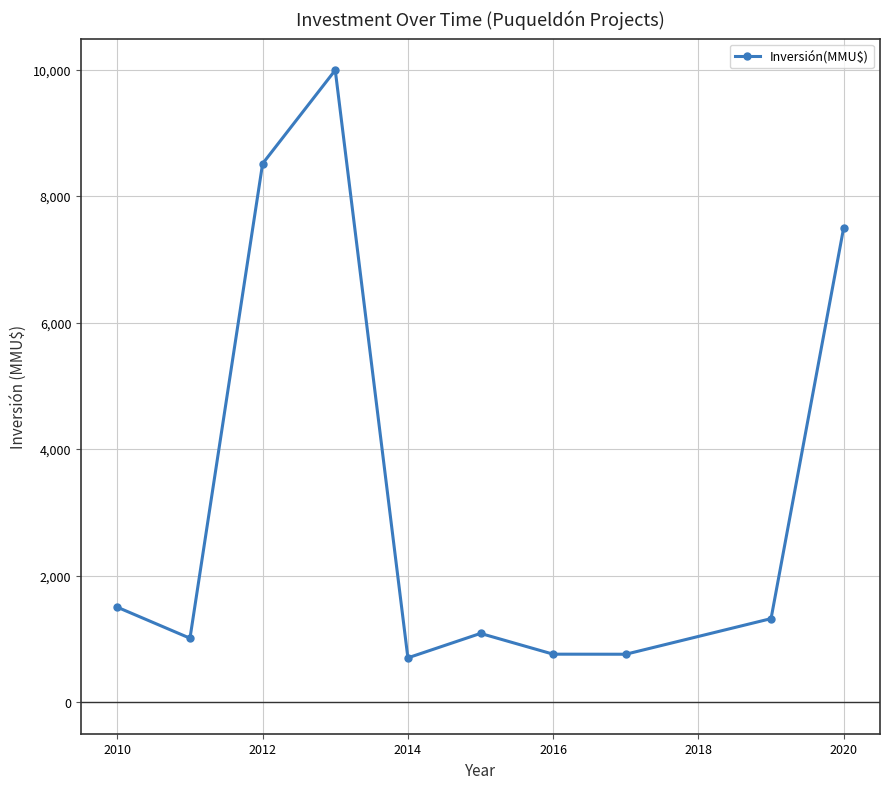

What is the value of the 8th point from the left?

757